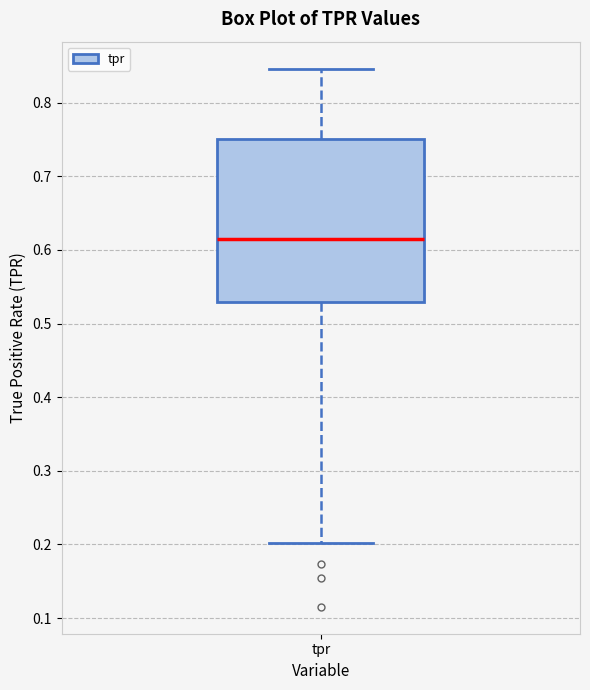

Transcribe this box plot: give where the median line is, the range the box spans, and where the two whiskers end, as read against the y-axis. The values are not printed on the chart, so give them approximately, as read against the axis.

median 0.62, box 0.53 to 0.75, whiskers 0.20 to 0.85